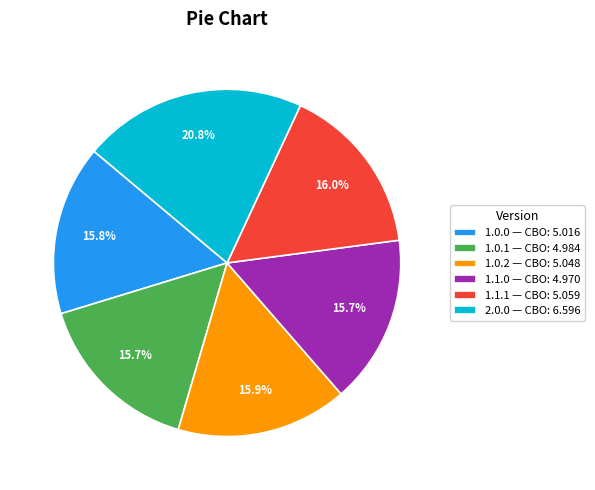

How much of the chart is everything except 1.0.1?

84.3%